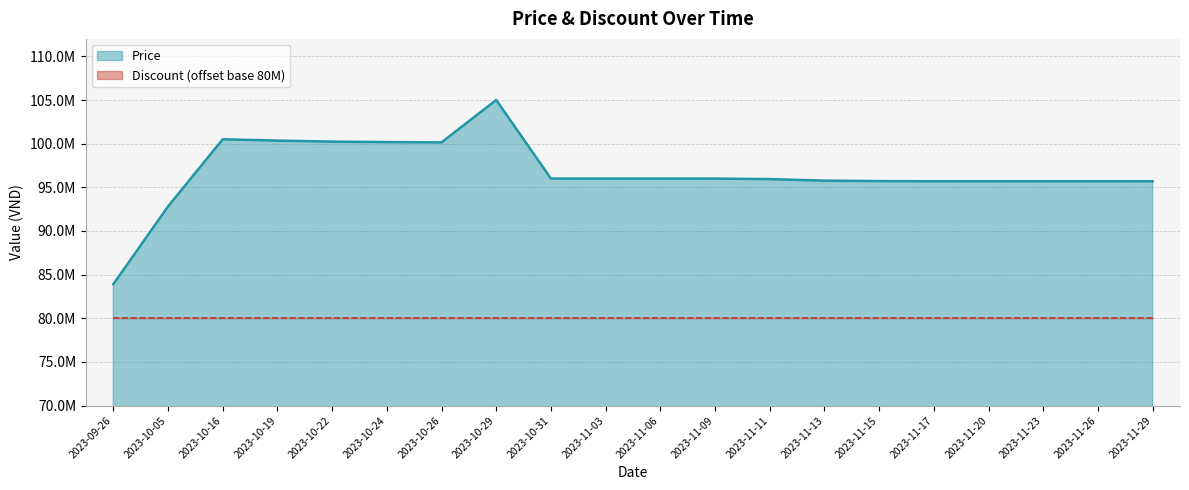

What is the value of the 11th point from the left?

96000000